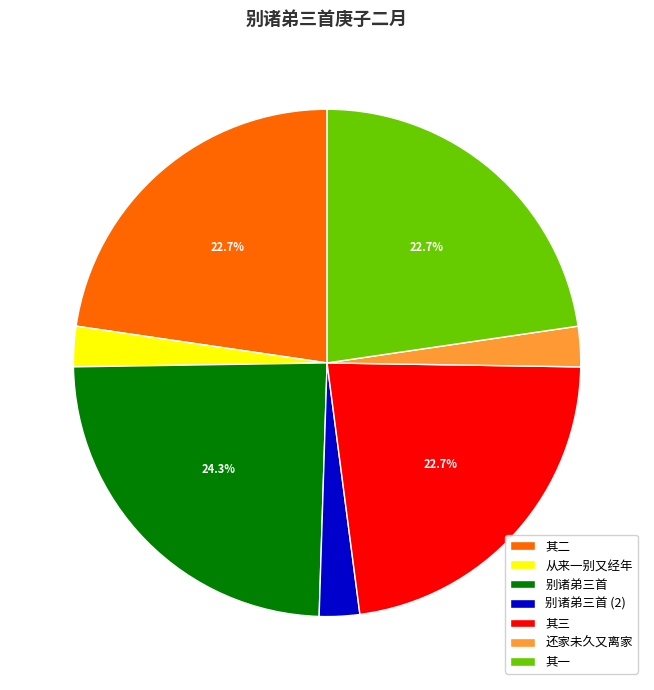

What is the ratio of the value at 从来一别又经年 to the value at 还家未久又离家?

1.0